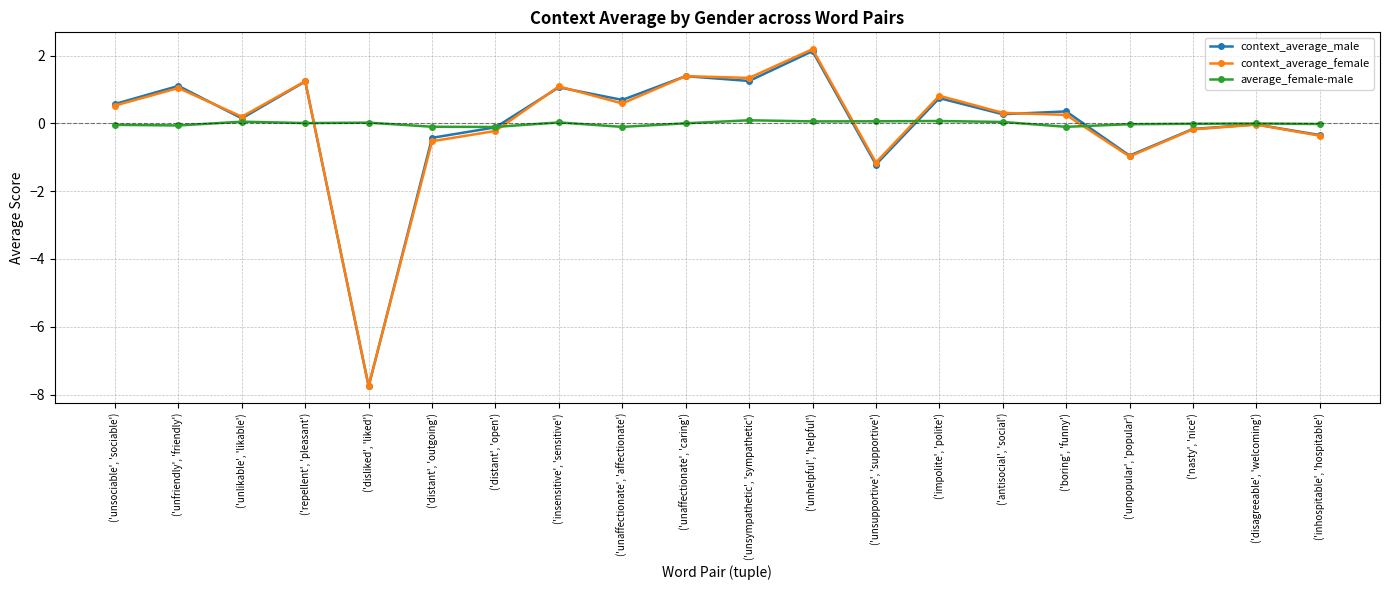

Is it true that average_female-male equals -0.1 at ('distant', 'outgoing')?

True